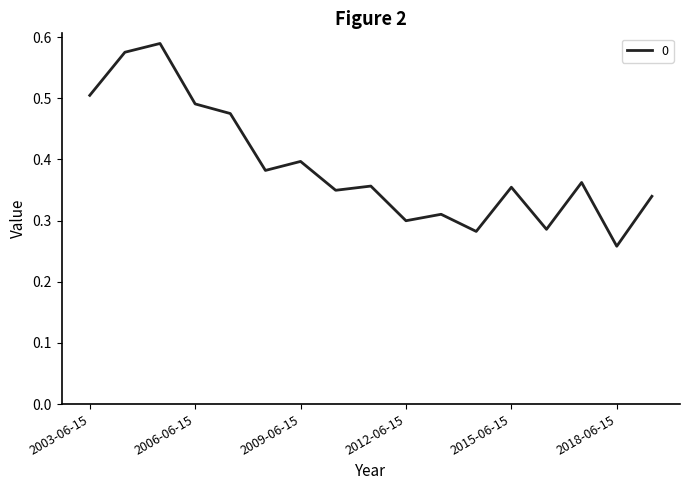

At which category does the data reach its first local peak?

2005-06-15